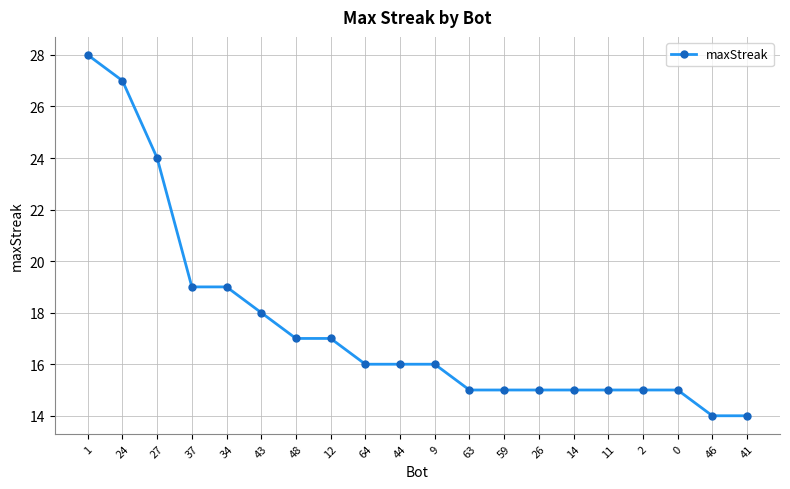

Reading left to right, transcribe all the data shown in this chart.

1=28	24=27	27=24	37=19	34=19	43=18	48=17	12=17	64=16	44=16	9=16	63=15	59=15	26=15	14=15	11=15	2=15	0=15	46=14	41=14